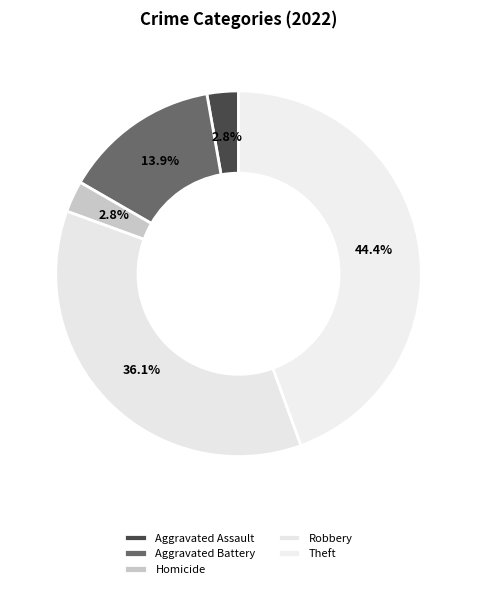

What portion of the pie excludes Theft?

55.6%